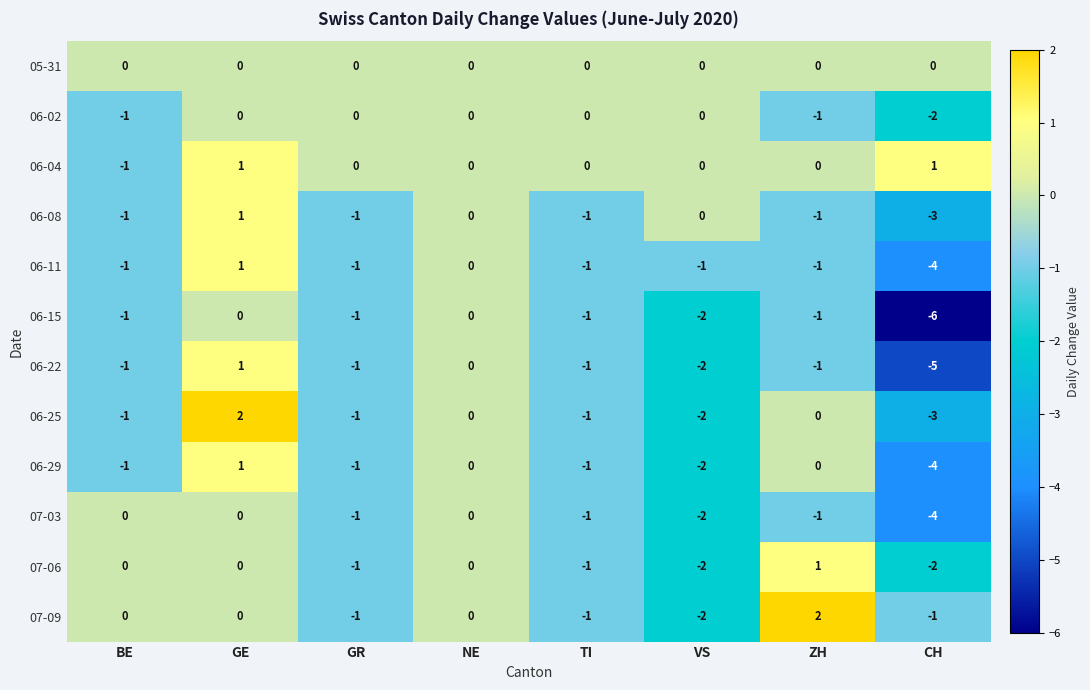

True or false: 06-15 has a value of -1 at BE.

True